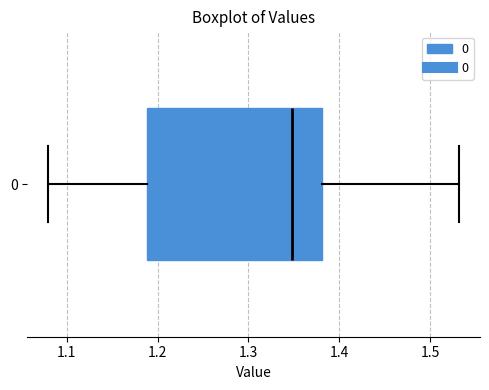

Read this box plot against the x-axis: the position of the median line, the range covered by the box, and the ends of both whiskers. The values are not printed on the chart, so give them approximately, as read against the axis.

median 1.35, box 1.19 to 1.38, whiskers 1.08 to 1.53